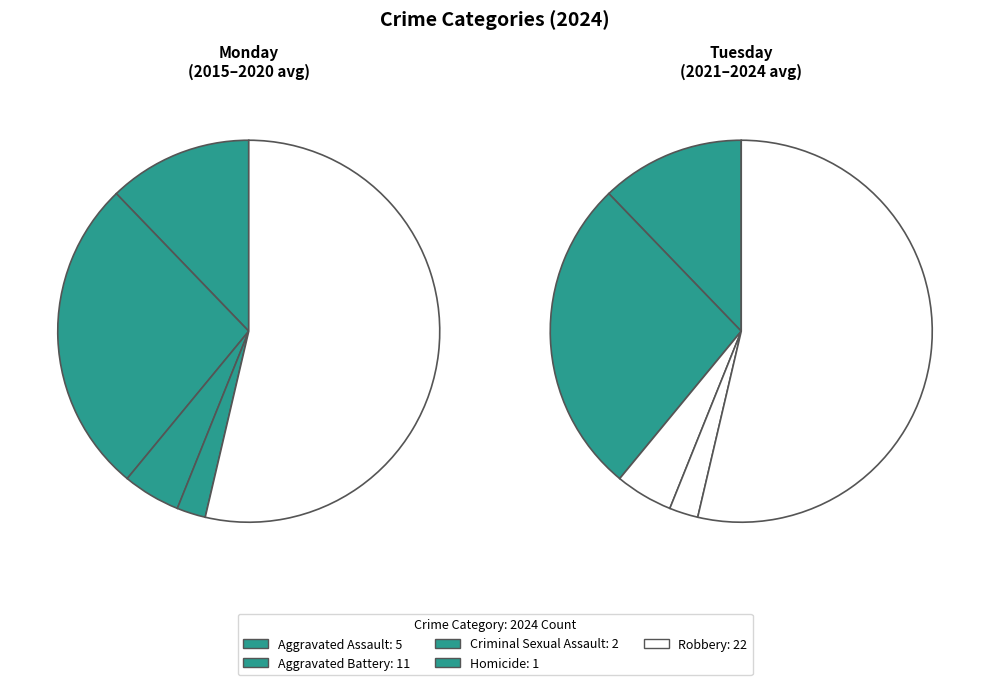

The Robbery slice represents 67% of the pie. True or false?

False